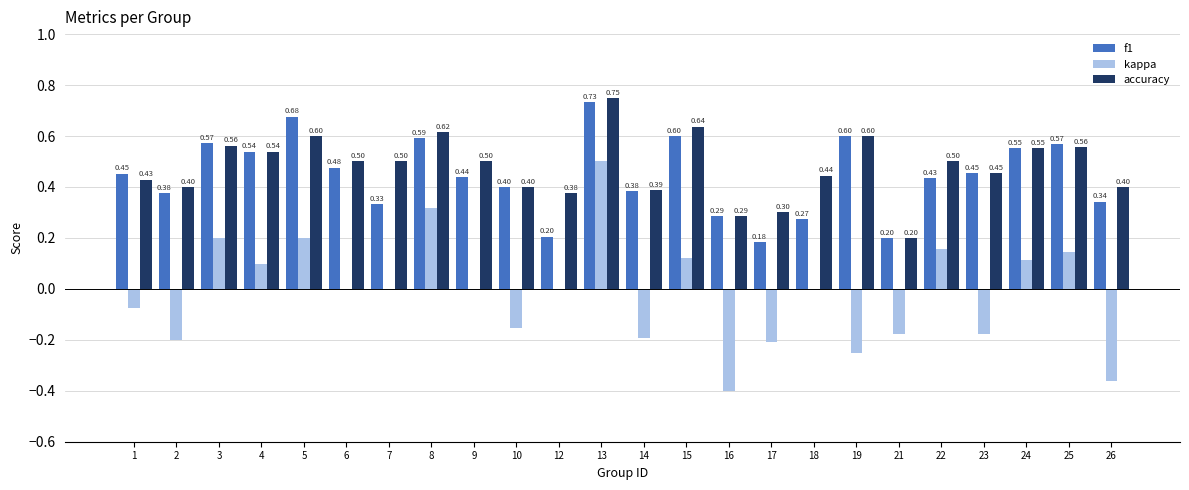

Is the value of kappa at 21 greater than the value of accuracy at 19?

No